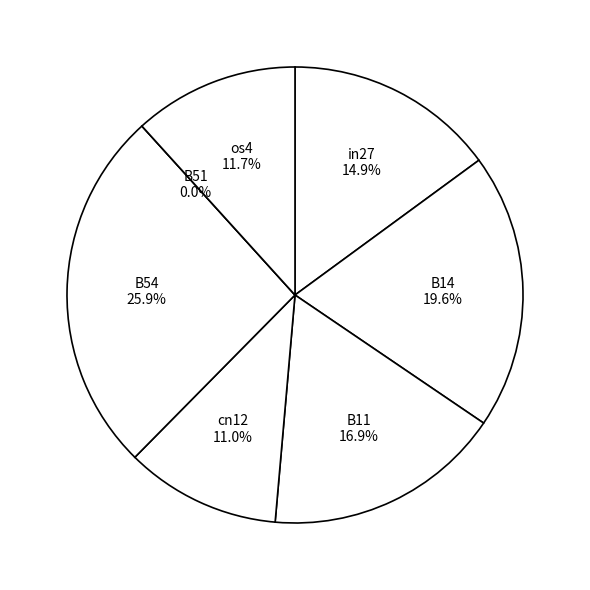

What percentage is the os4 slice, to the nearest percent?

12%